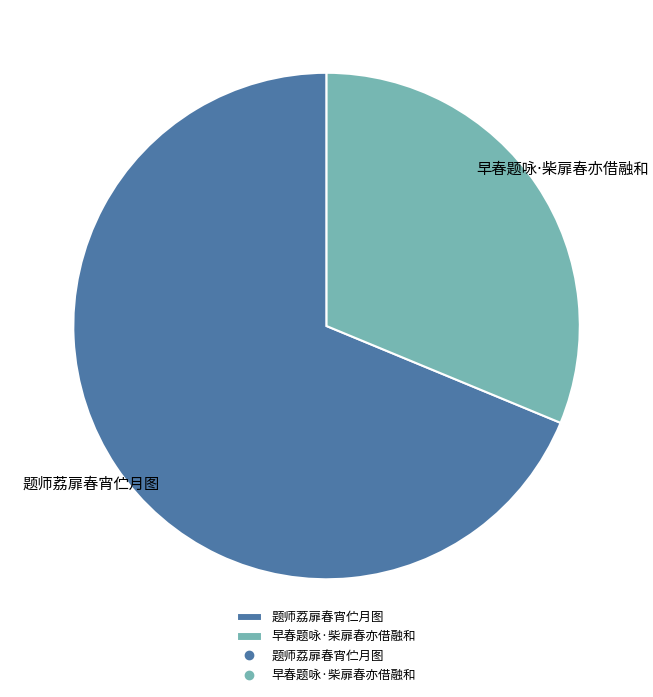

Is there any slice that represents more than half of the pie?

Yes